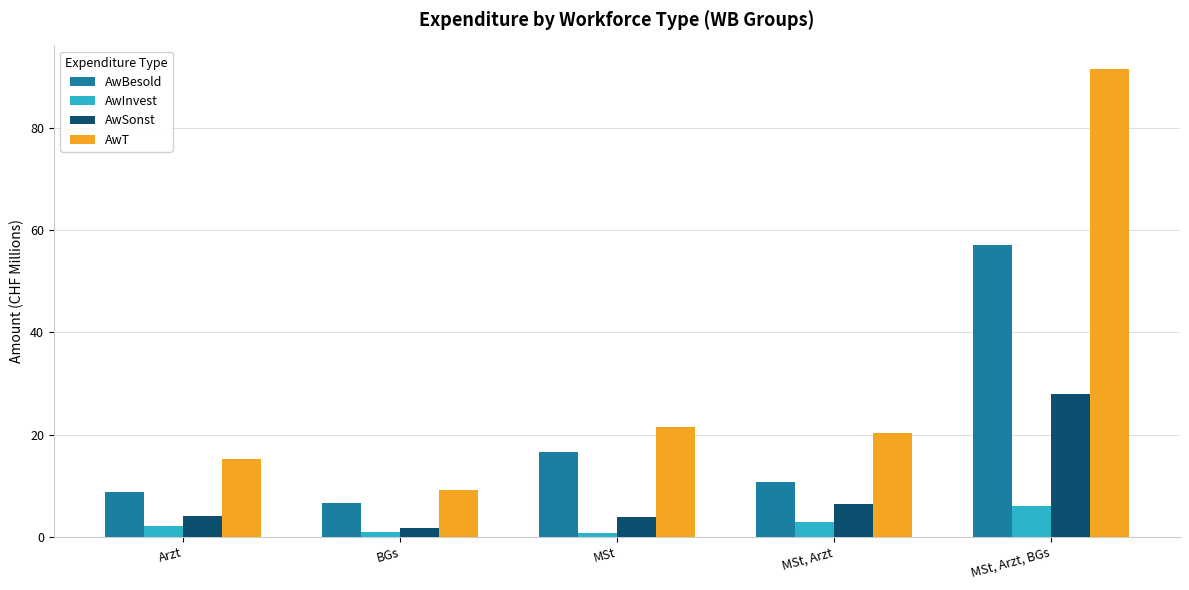

At Arzt, list the series in order from smallest to largest.

AwInvest, AwSonst, AwBesold, AwT